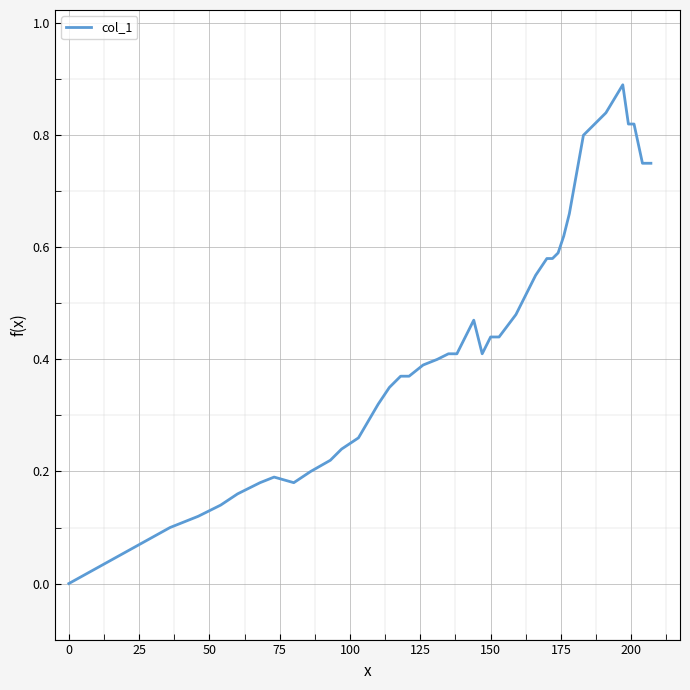

What is the greatest value displayed?

0.9